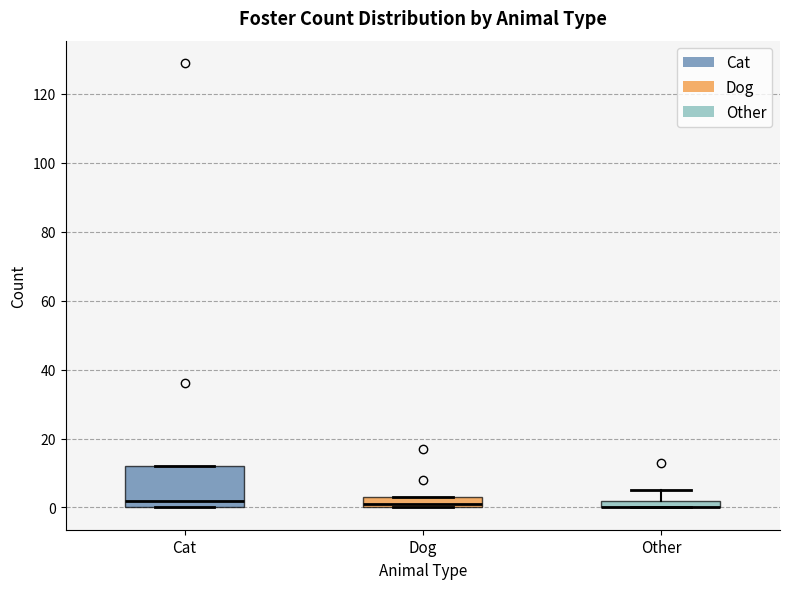

Where is the lower edge of the box for Dog on the y-axis? The values are not printed on the chart, so give them approximately, as read against the axis.

0